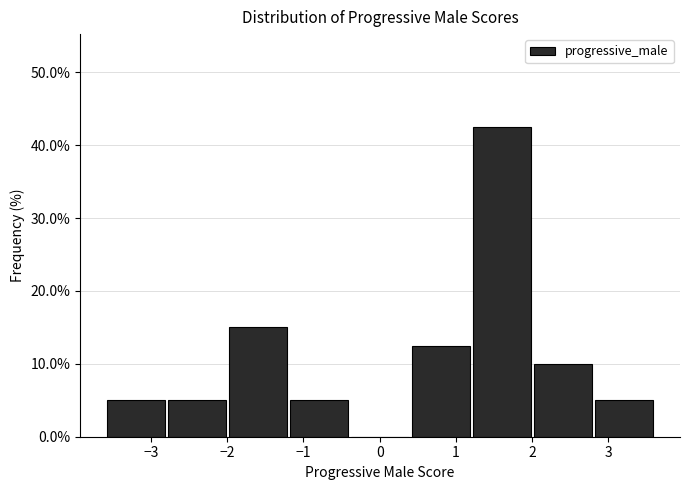

Reading left to right, list every bar in this chart as the range it spans on the x-axis followed by its height. Neither the bar edges nor the heights are printed on the chart, so give them approximately, as read against the axes.

-3.6 to -2.8: 5
-2.8 to -2.0: 5
-2.0 to -1.2: 15
-1.2 to -0.4: 5
-0.4 to 0.4: 0
0.4 to 1.2: 13
1.2 to 2.0: 43
2.0 to 2.8: 10
2.8 to 3.6: 5